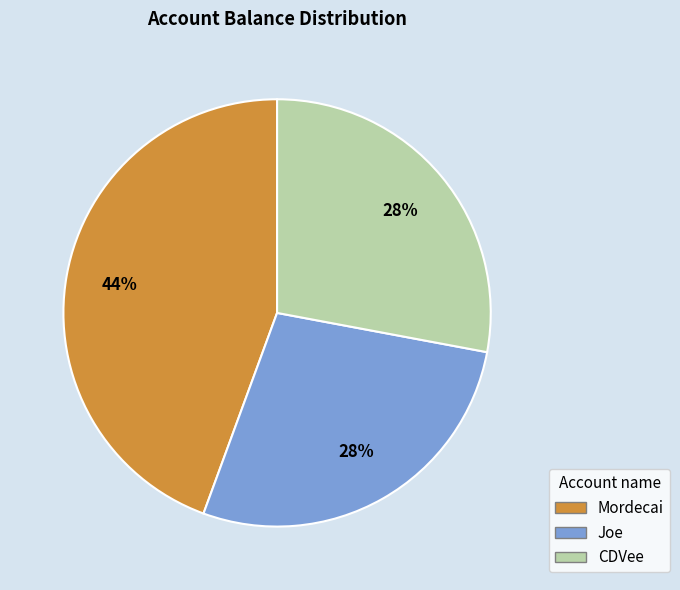

Combined, do Joe and Mordecai account for over 50%?

Yes